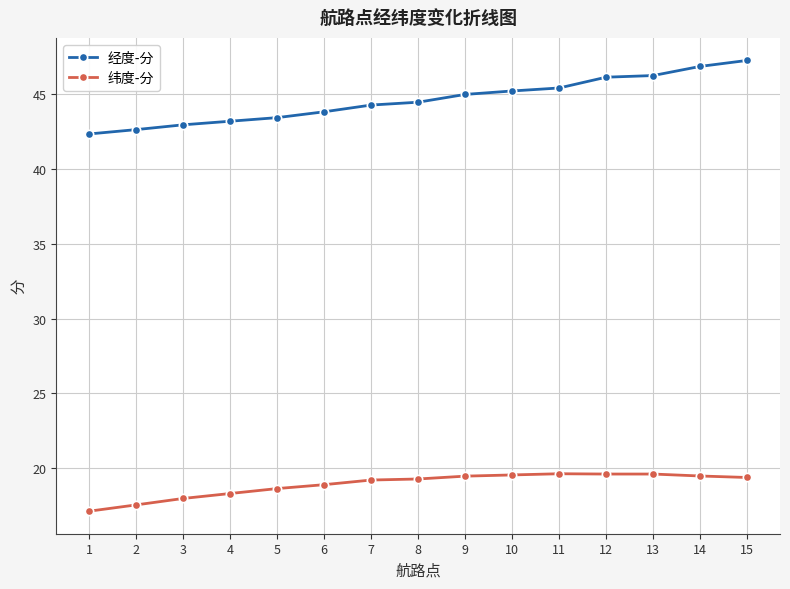

At which category does the chart reach its minimum across all series?

1